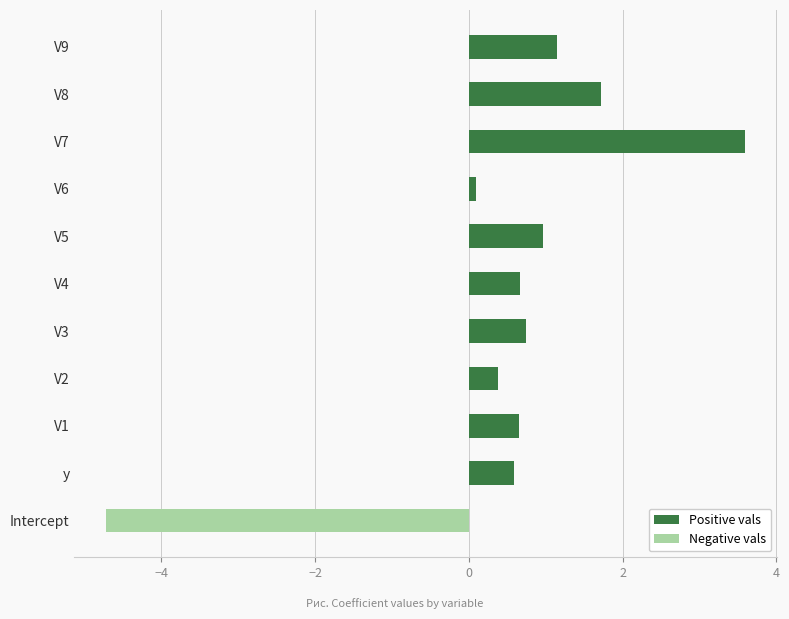

What is the lowest value of the Negative vals series?

-4.7